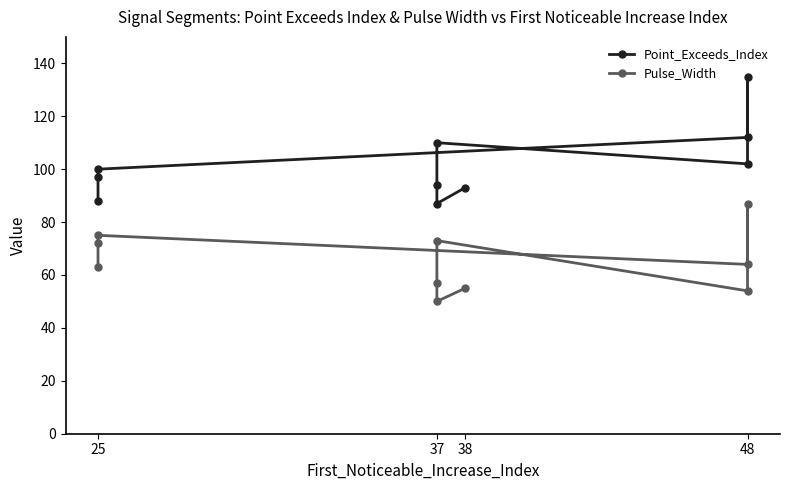

What is the approximate value of Point_Exceeds_Index at 48, to the nearest 5?

110